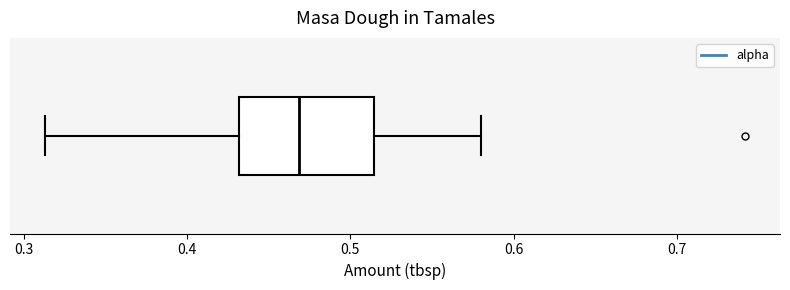

Read this box plot against the x-axis: the position of the median line, the range covered by the box, and the ends of both whiskers. The values are not printed on the chart, so give them approximately, as read against the axis.

median 0.47, box 0.43 to 0.51, whiskers 0.31 to 0.58